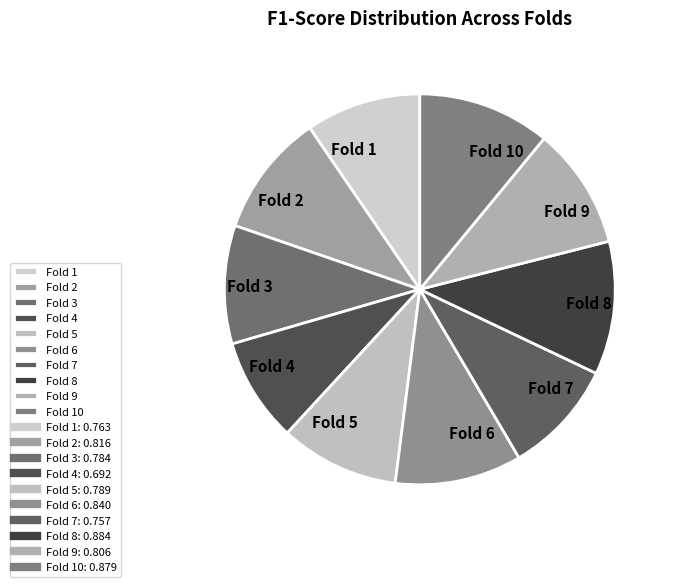

Is Fold 3 the majority of the pie?

No